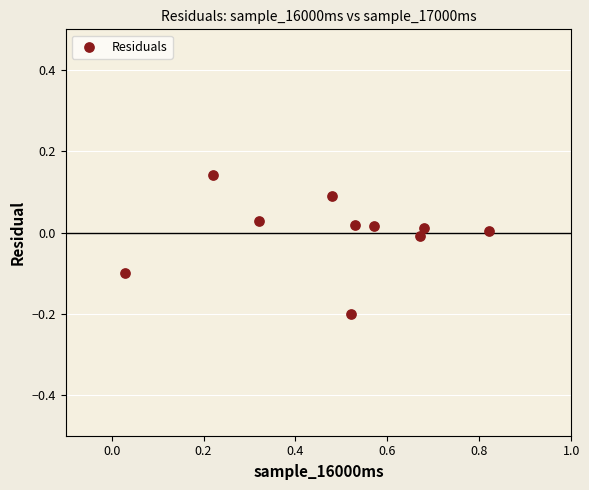

What is the average X value?

0.5